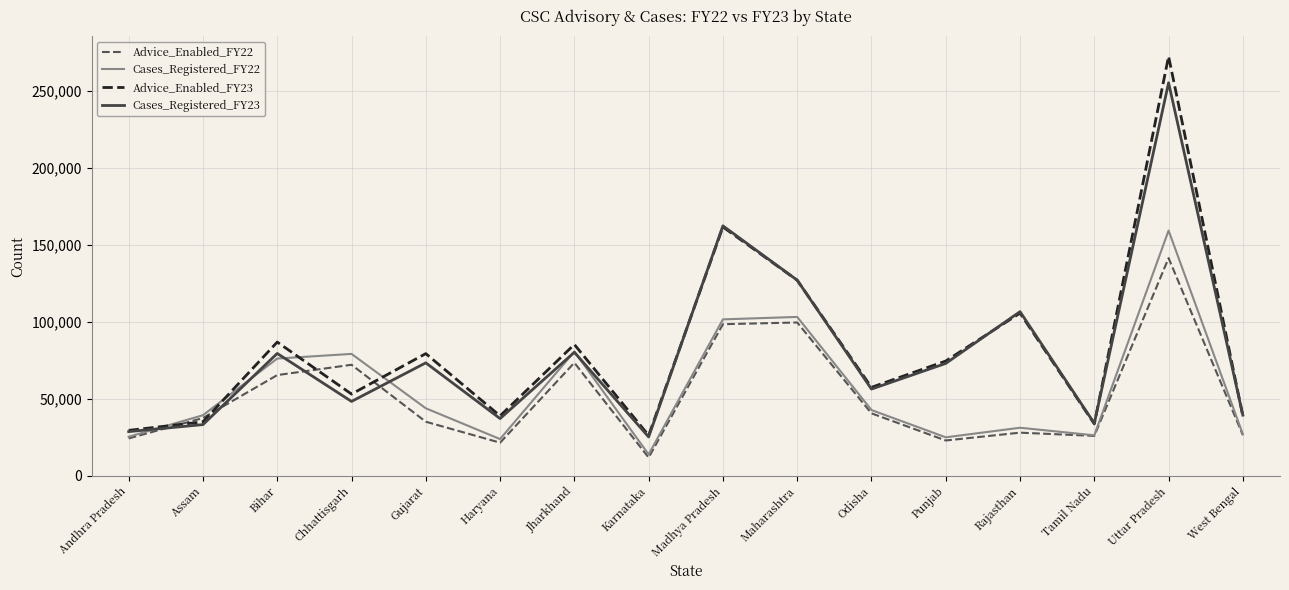

Where is the first local minimum for Cases_Registered_FY22?

Haryana